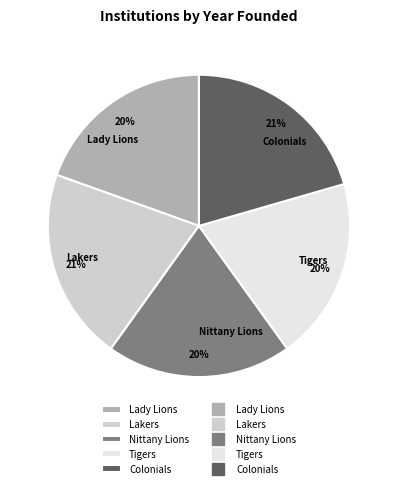

Between Lakers and Tigers, which is larger?

Lakers